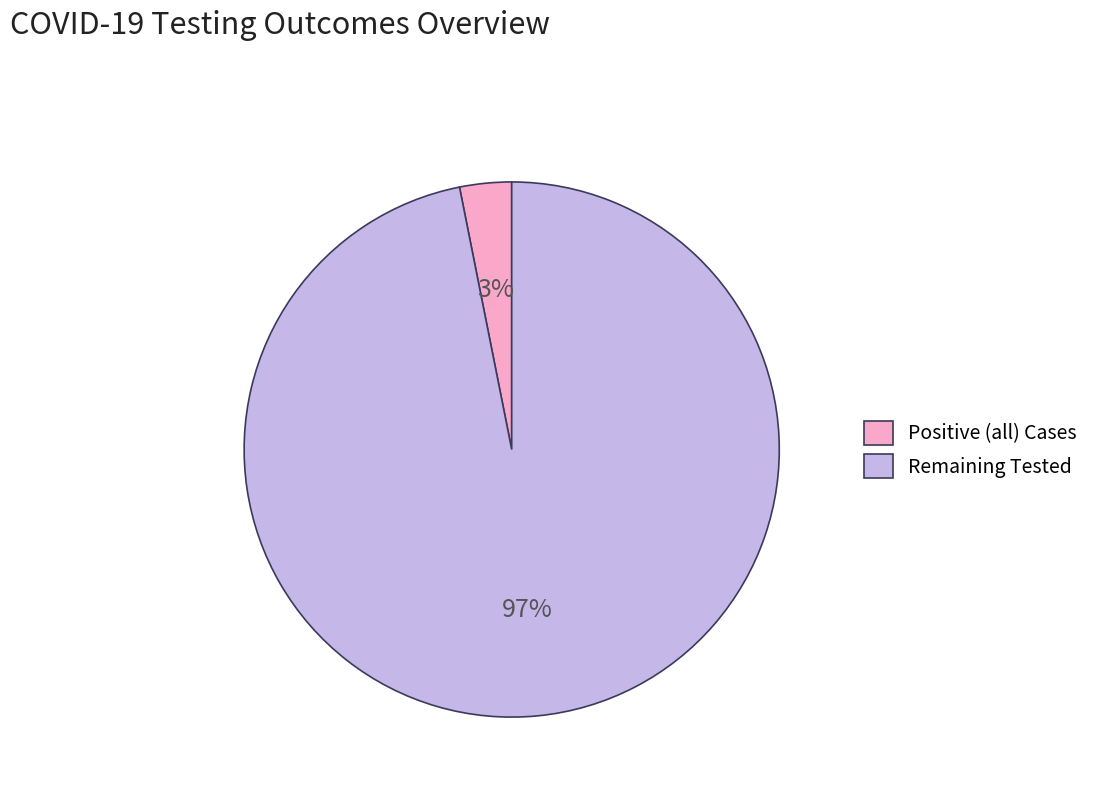

Is there a majority slice in this chart?

Yes